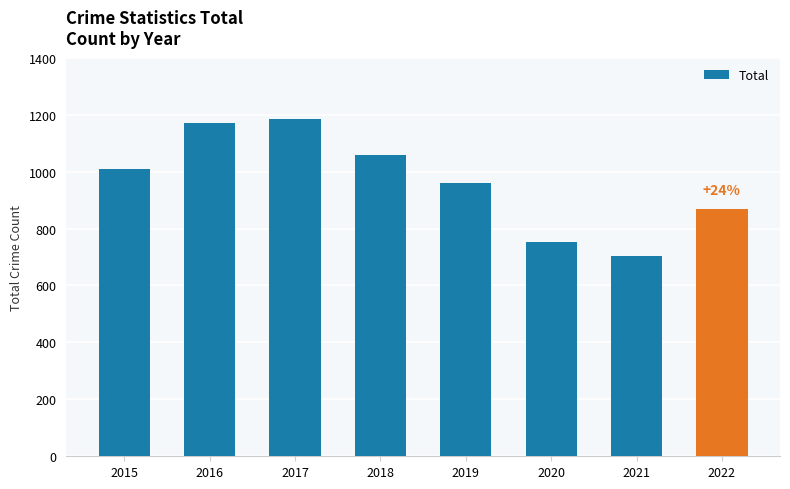

What is the greatest value displayed?

1184